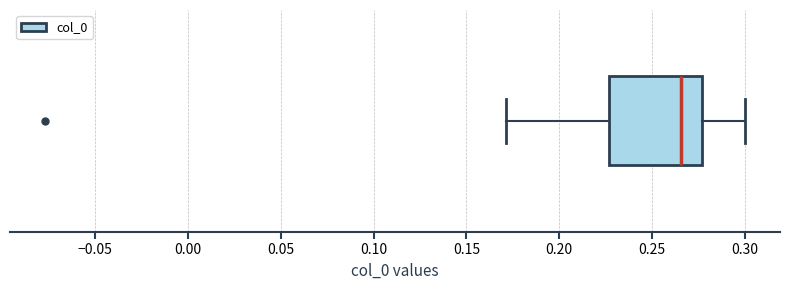

Where does the median line of the box sit on the x-axis? The values are not printed on the chart, so give them approximately, as read against the axis.

0.265